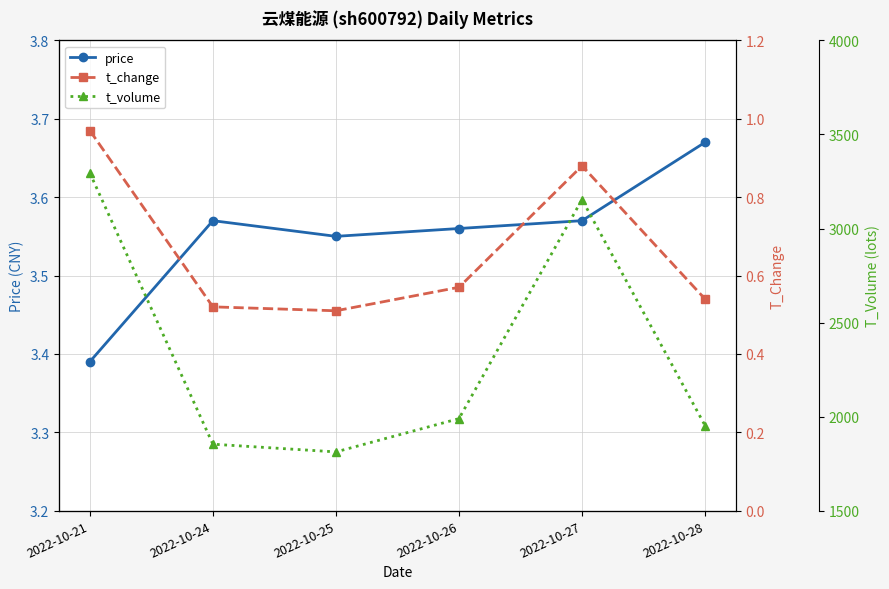

At which category is the sum across all series the highest?

2022-10-21